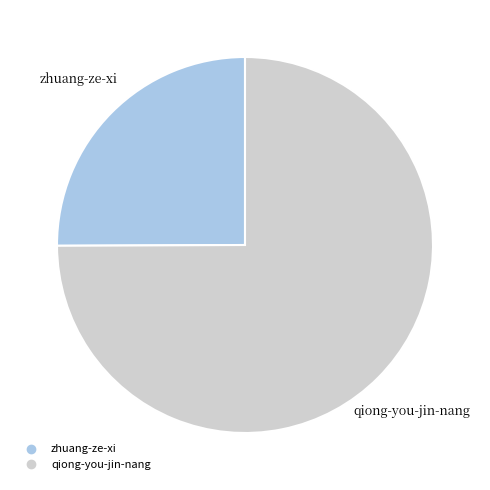

Rank the categories by value from highest to lowest.

qiong-you-jin-nang, zhuang-ze-xi